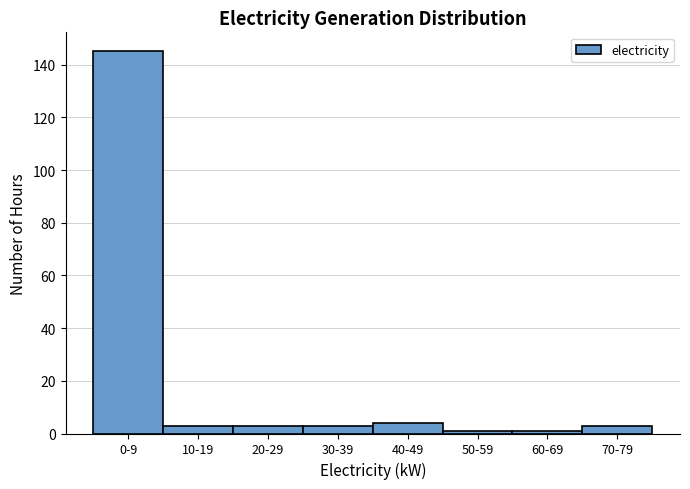

Reading right to left, extract all data points from this chart.

70-79=3	60-69=1	50-59=1	40-49=4	30-39=3	20-29=3	10-19=3	0-9=145